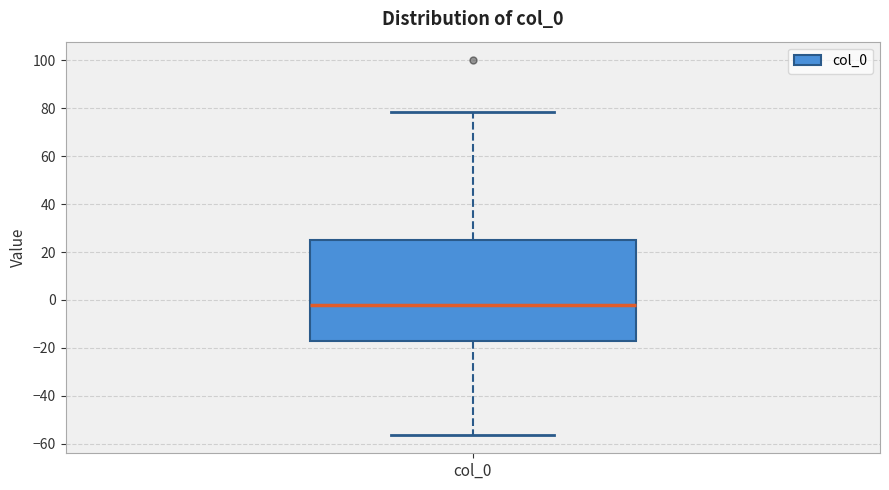

Read this box plot against the y-axis: the position of the median line, the range covered by the box, and the ends of both whiskers. The values are not printed on the chart, so give them approximately, as read against the axis.

median -2, box -16 to 24, whiskers -56 to 78